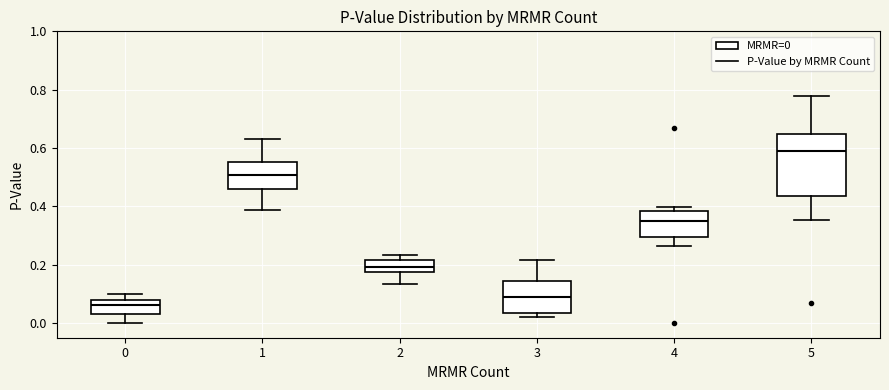

Which box has the highest median line?

5